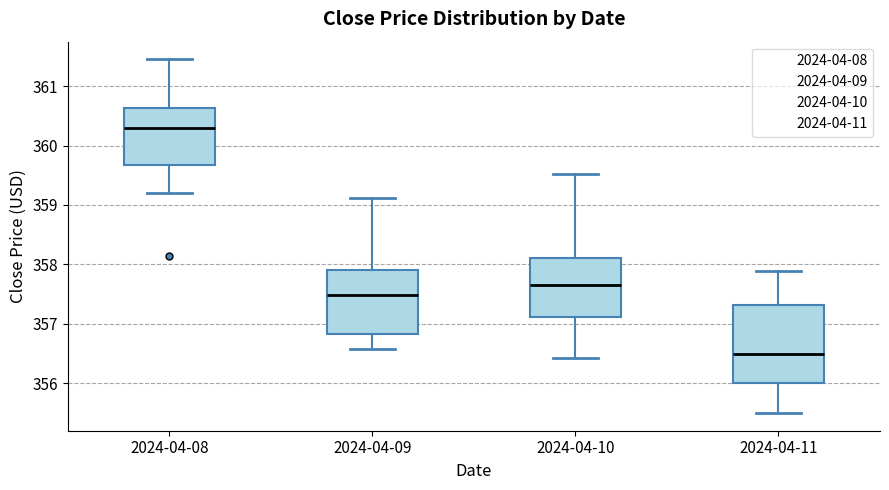

Reading left to right, transcribe this box plot: for each box, give where its median line is, the range the box spans, and where its two whiskers end, as read against the y-axis. The values are not printed on the chart, so give them approximately, as read against the axis.

2024-04-08: median 360.3, box 359.7 to 360.6, whiskers 359.2 to 361.5
2024-04-09: median 357.5, box 356.8 to 357.9, whiskers 356.6 to 359.1
2024-04-10: median 357.6, box 357.1 to 358.1, whiskers 356.4 to 359.5
2024-04-11: median 356.5, box 356.0 to 357.3, whiskers 355.5 to 357.9